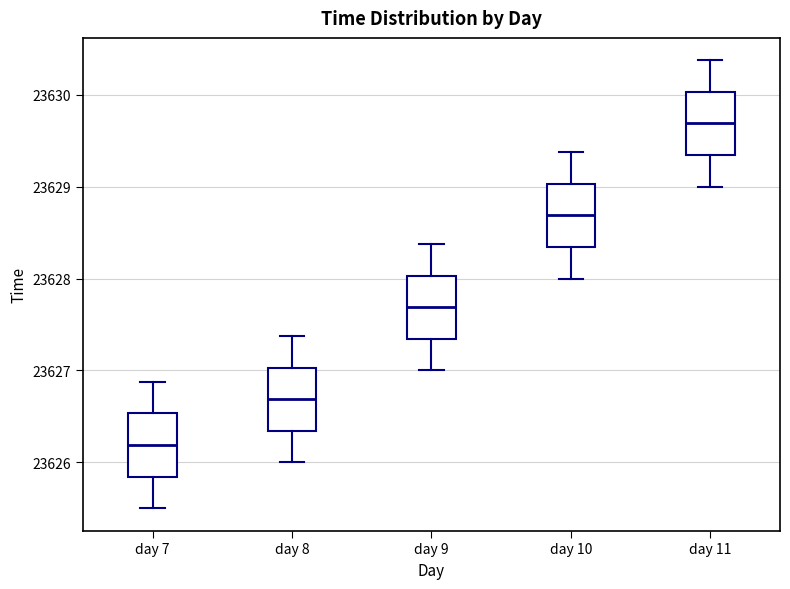

Reading left to right, read every box against the y-axis: the position of its median line, the range the box covers, and the ends of its whiskers. The values are not printed on the chart, so give them approximately, as read against the axis.

day 7: median 23626.2, box 23625.8 to 23626.5, whiskers 23625.5 to 23626.9
day 8: median 23626.7, box 23626.3 to 23627.0, whiskers 23626.0 to 23627.4
day 9: median 23627.7, box 23627.3 to 23628.0, whiskers 23627.0 to 23628.4
day 10: median 23628.7, box 23628.3 to 23629.0, whiskers 23628.0 to 23629.4
day 11: median 23629.7, box 23629.3 to 23630.0, whiskers 23629.0 to 23630.4